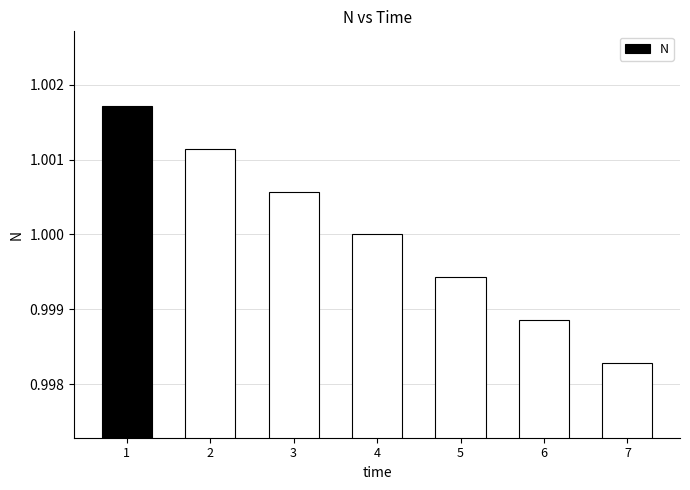

At which label is the value closest to 0?

7